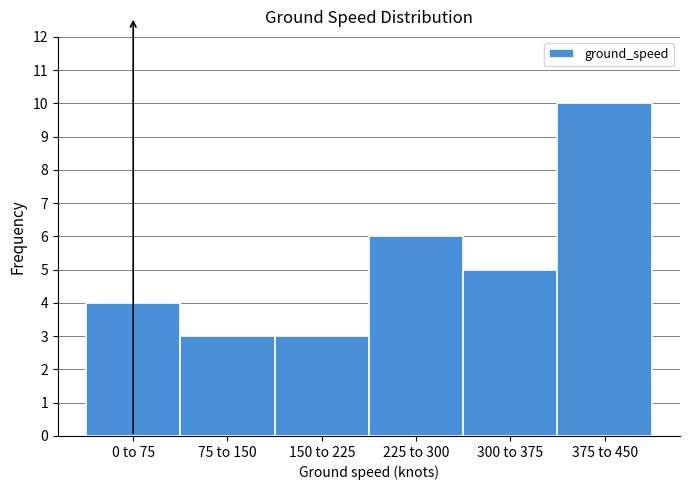

Reading left to right, extract all data points from this chart.

4	3	3	6	5	10